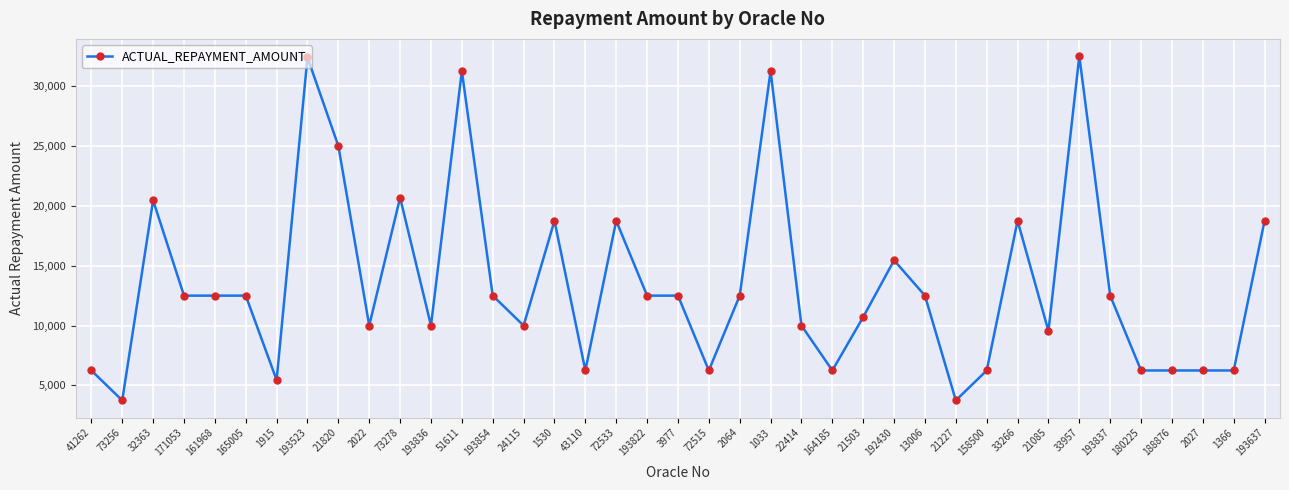

What is the average value?

13485